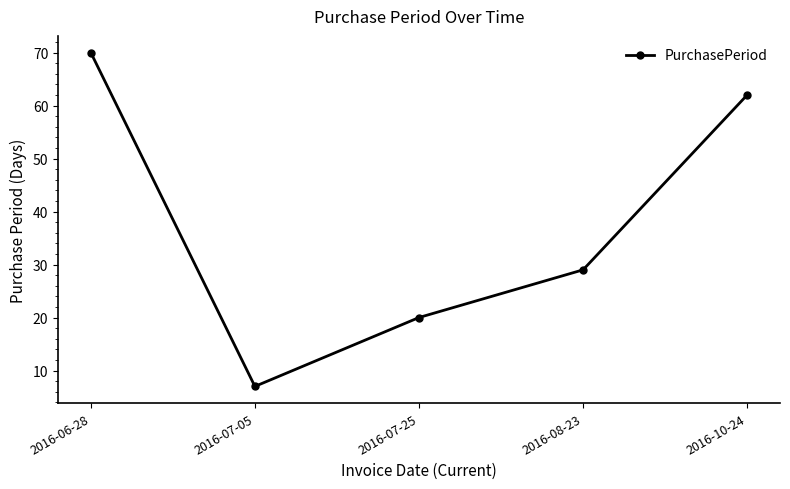

What is the change in value from 2016-06-28 to 2016-07-05?

-63